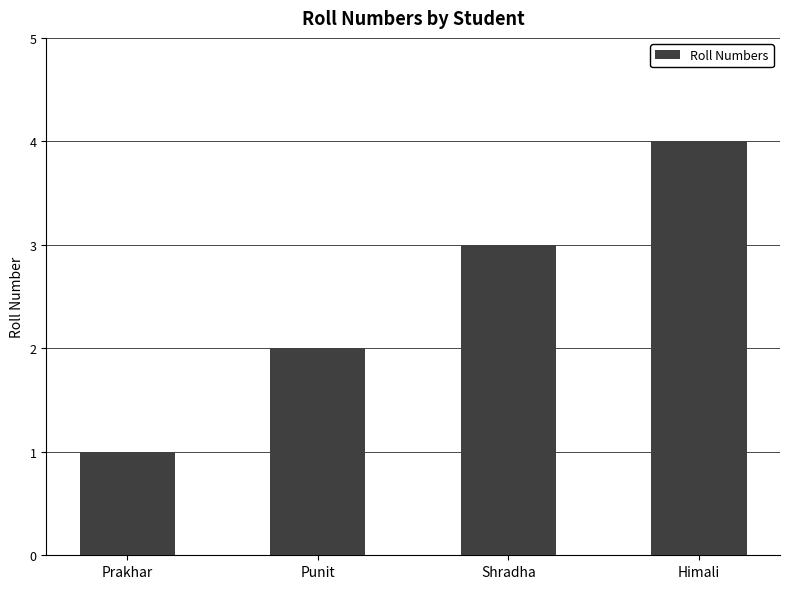

How many series are shown in this chart?

1